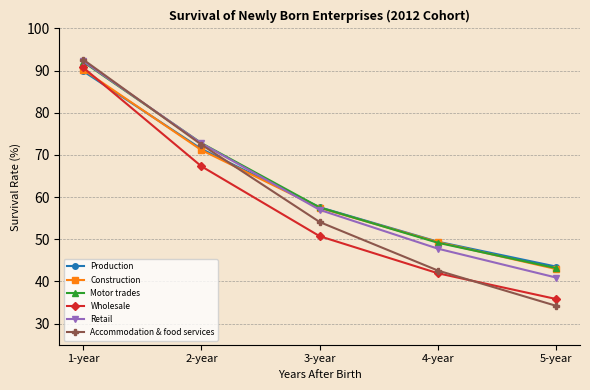

Which label corresponds to the largest value in the chart?

1-year